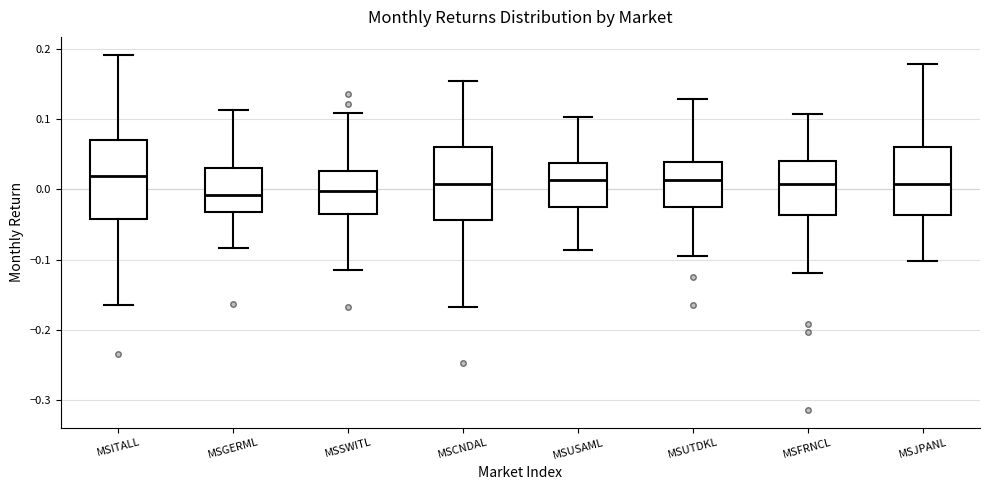

Reading left to right, transcribe this box plot: for each box, give where its median line is, the range the box spans, and where its two whiskers end, as read against the y-axis. The values are not printed on the chart, so give them approximately, as read against the axis.

MSITALL: median 0.02, box -0.04 to 0.07, whiskers -0.16 to 0.19
MSGERML: median -0.01, box -0.03 to 0.03, whiskers -0.08 to 0.11
MSSWITL: median 0.00, box -0.03 to 0.03, whiskers -0.11 to 0.11
MSCNDAL: median 0.01, box -0.04 to 0.06, whiskers -0.17 to 0.15
MSUSAML: median 0.01, box -0.03 to 0.04, whiskers -0.09 to 0.10
MSUTDKL: median 0.01, box -0.03 to 0.04, whiskers -0.09 to 0.13
MSFRNCL: median 0.01, box -0.04 to 0.04, whiskers -0.12 to 0.11
MSJPANL: median 0.01, box -0.04 to 0.06, whiskers -0.10 to 0.18